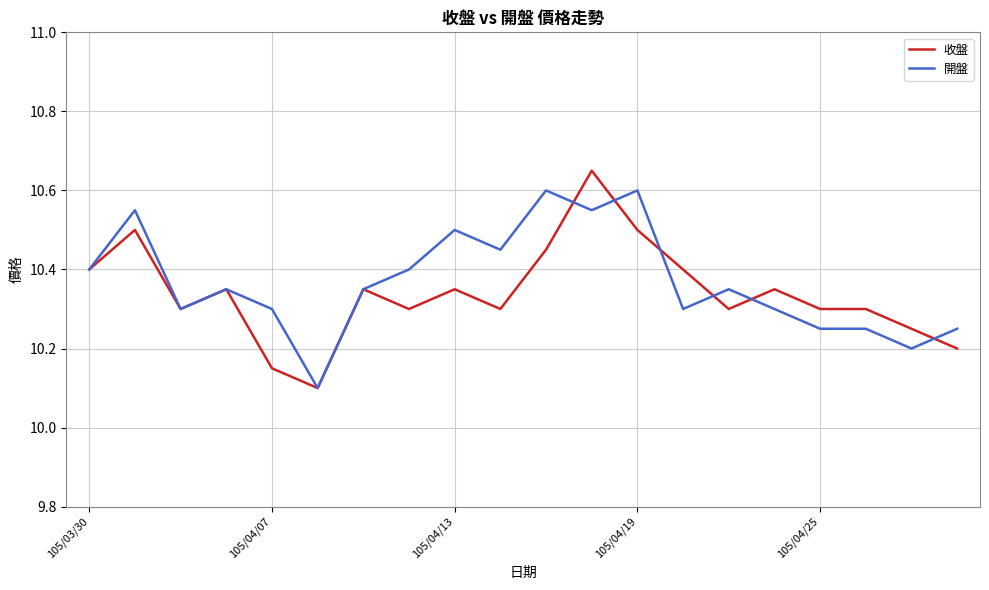

True or false: 收盤 has more than 1 interior local peaks.

True